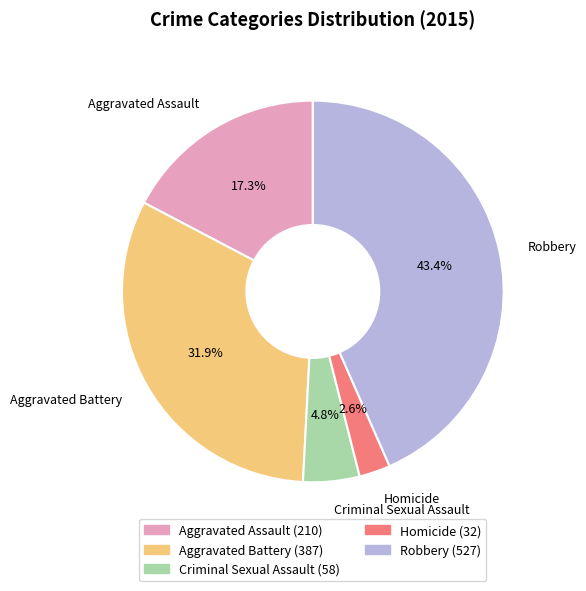

To the nearest percent, what percentage of the pie is Homicide?

3%